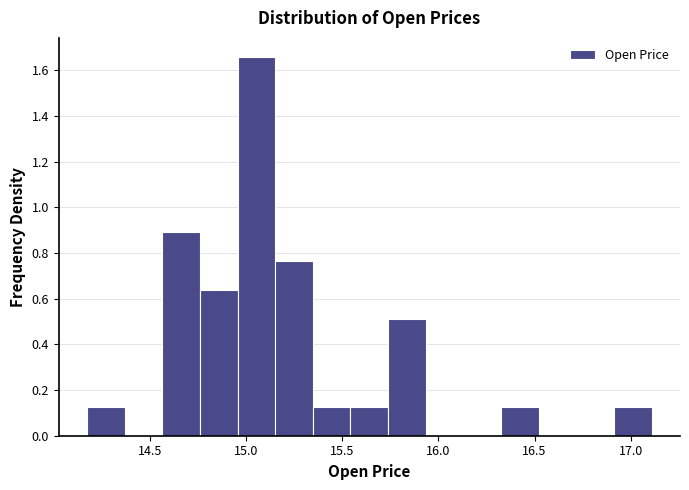

Read against the x-axis, roughly where is the centre of the tallest bar?

15.05